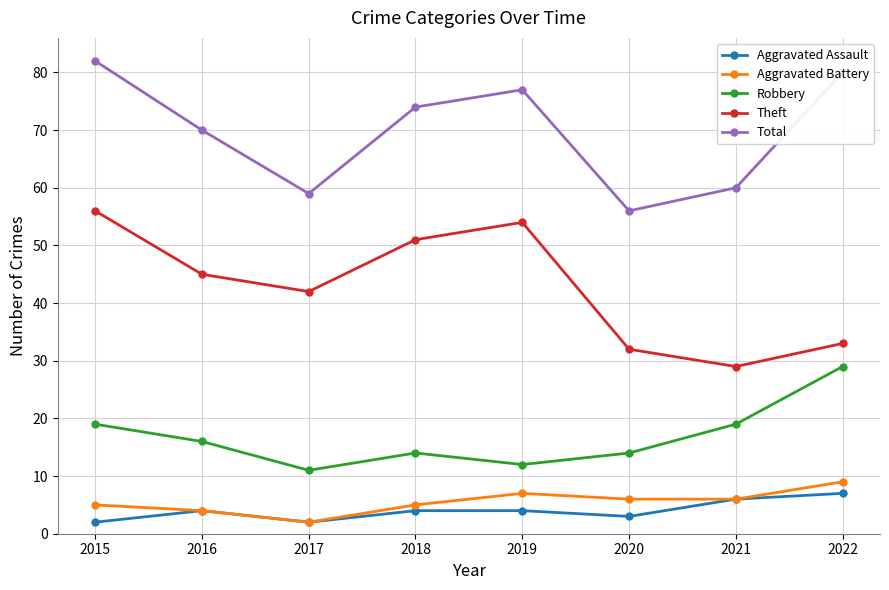

True or false: Aggravated Battery and Robbery intersect in this chart.

False